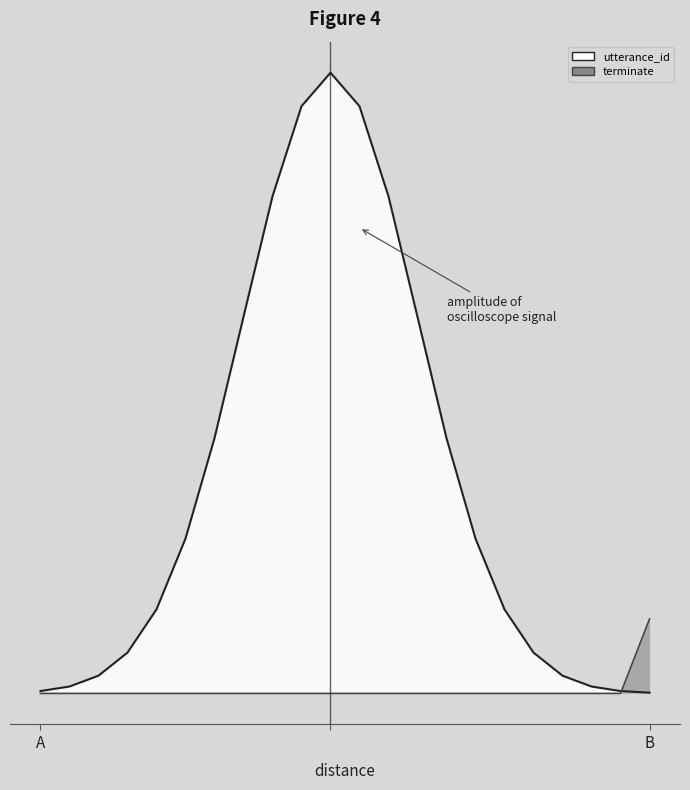

Does the chart have visible grid lines?

No